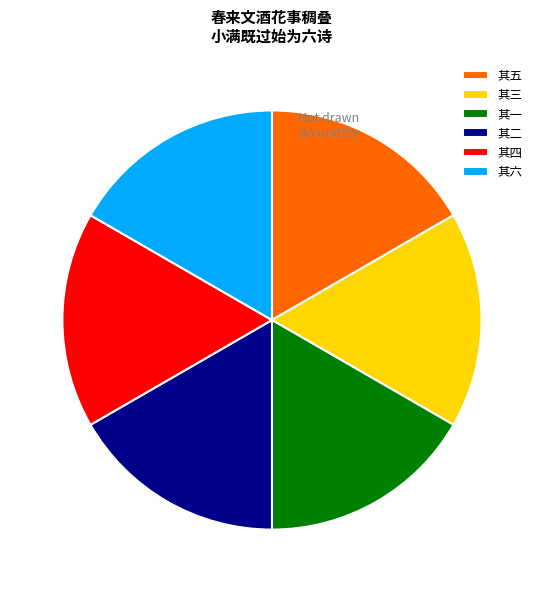

How many segments does this pie chart have?

6